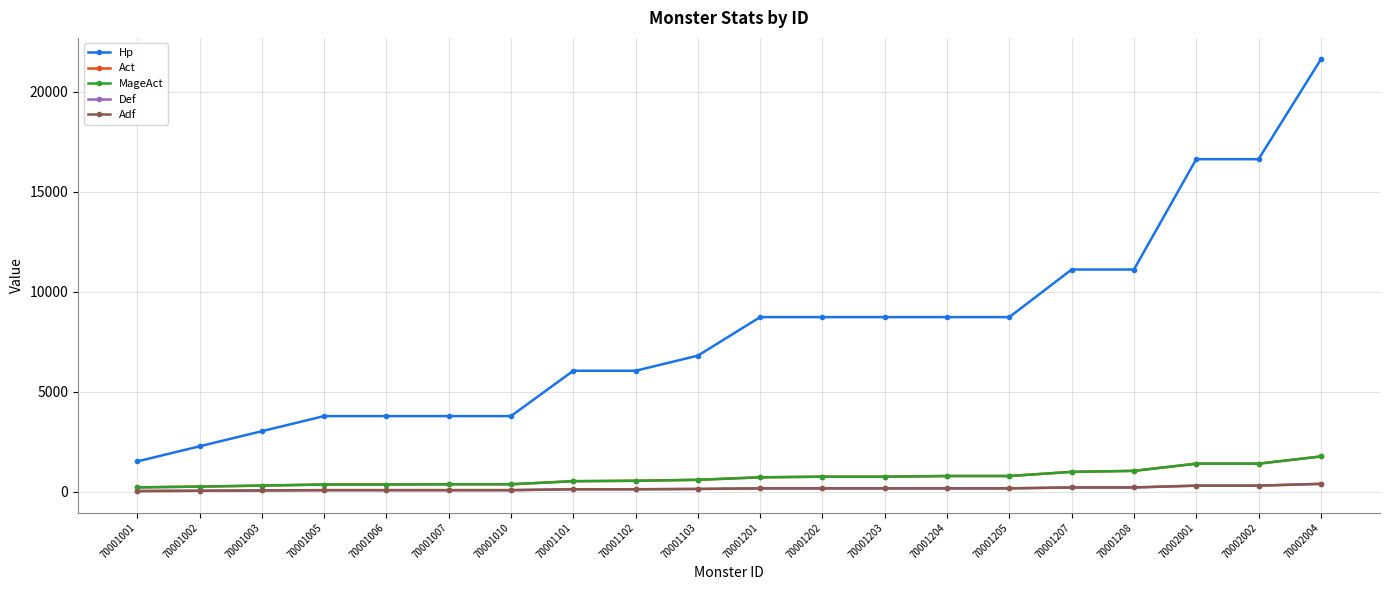

True or false: MageAct and Adf intersect in this chart.

False